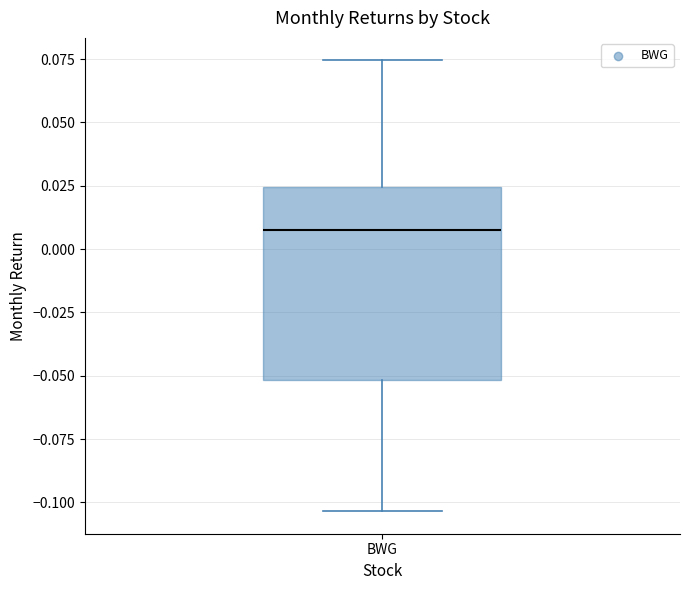

Transcribe this box plot: give where the median line is, the range the box spans, and where the two whiskers end, as read against the y-axis. The values are not printed on the chart, so give them approximately, as read against the axis.

median 0.010, box -0.050 to 0.025, whiskers -0.105 to 0.075